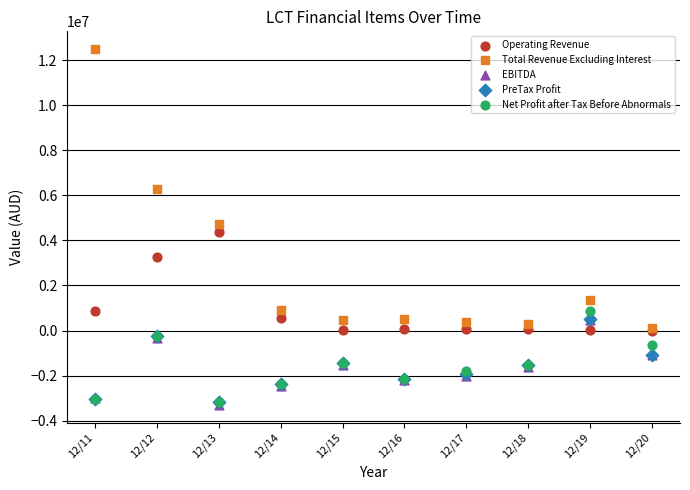

Which series contains the highest Y value?

Total Revenue Excluding Interest